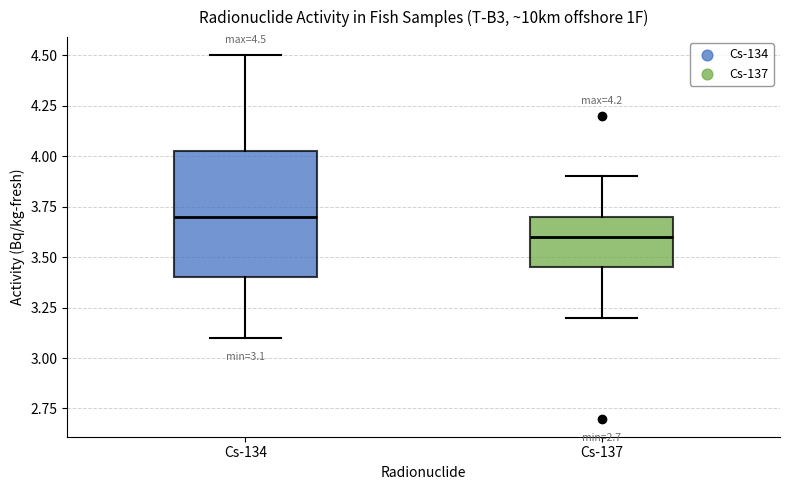

Which box has the lowest median line?

Cs-137